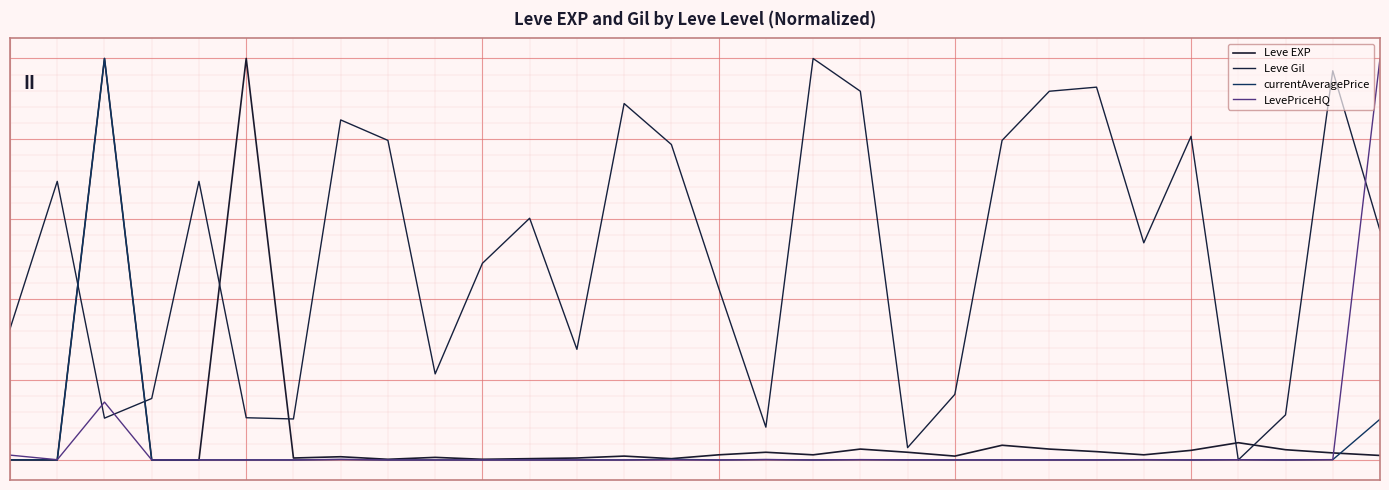

Is this an area chart (filled region under the line)?

No